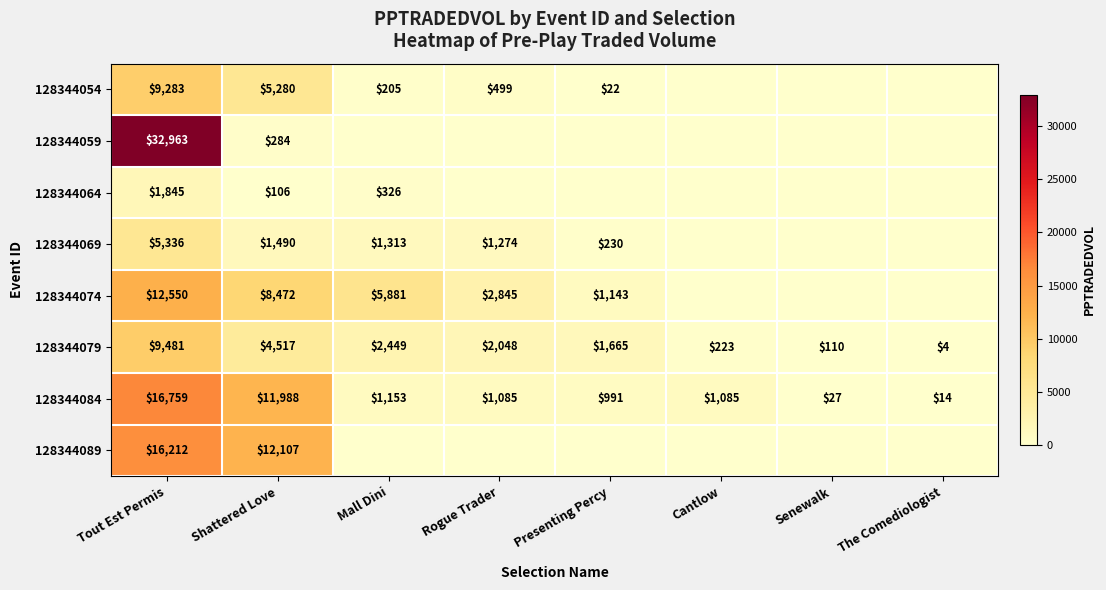

What is the sum of the 128344074 values at Shattered Love and Presenting Percy?

9615